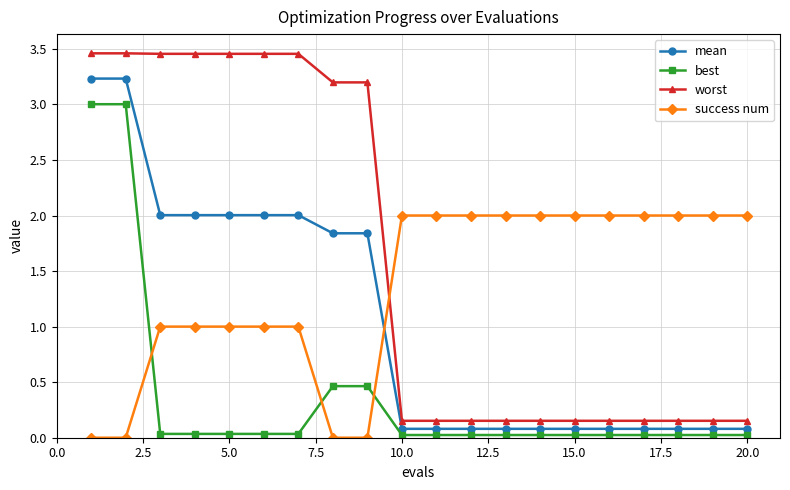

How many intersections are there between best and success num?

3